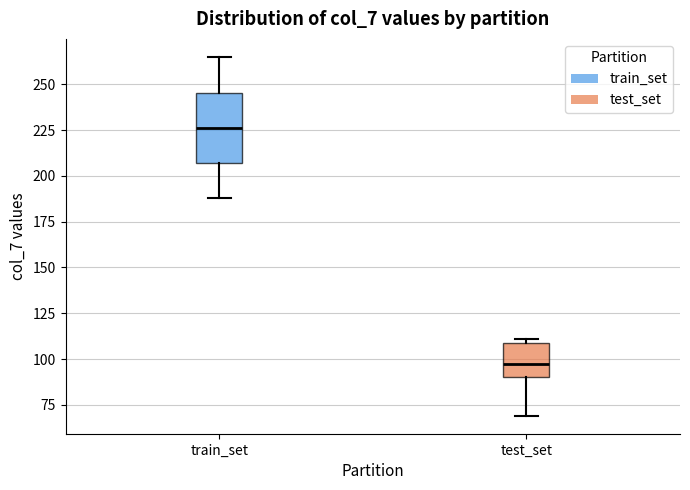

Which box's median line is the lowest?

test_set